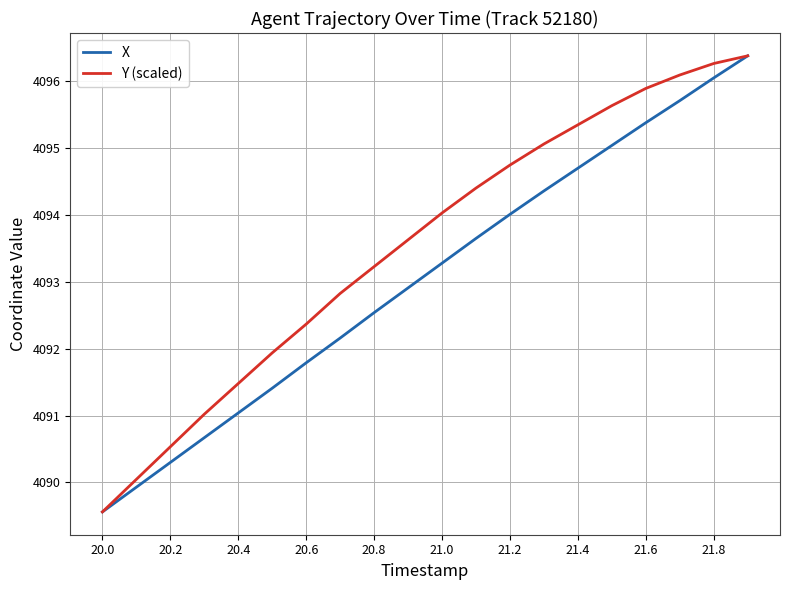

How many lines are shown in the chart?

2